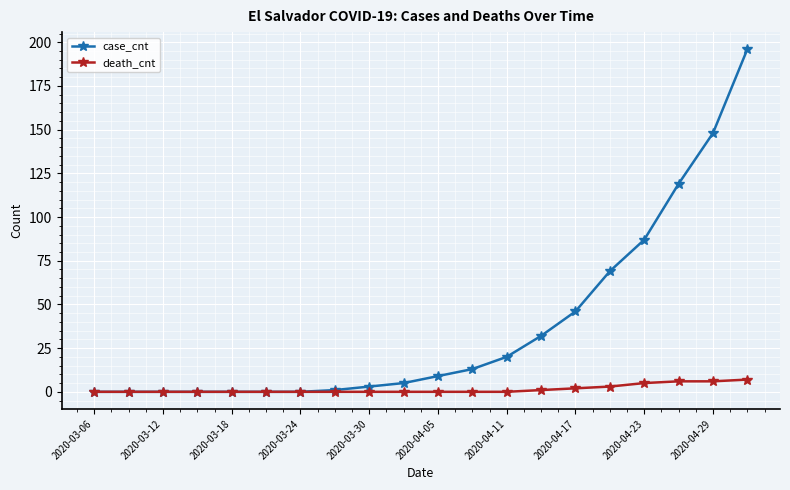

At how many categories does at least one series exceed 78?

4